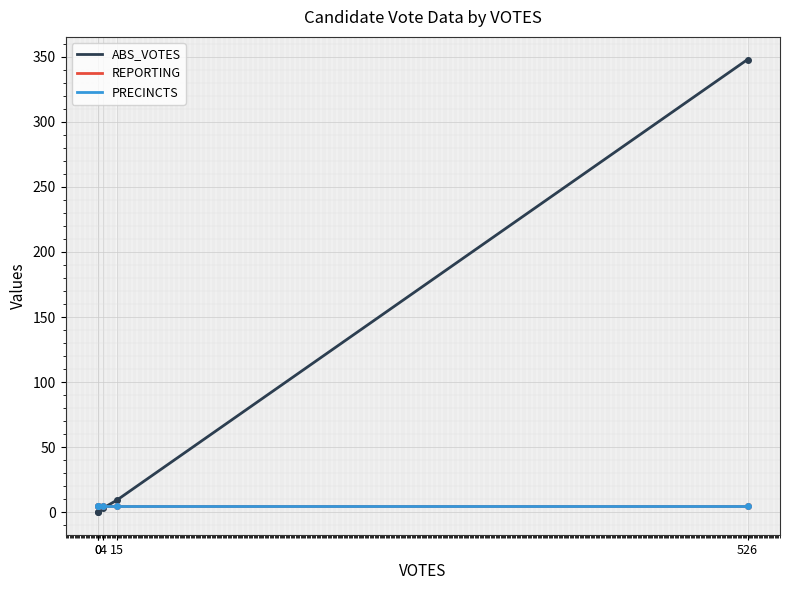

Reading right to left, what are all the values shown in this chart?

ABS_VOTES: 348	9	3	0	0
REPORTING: 5	5	5	5	5
PRECINCTS: 5	5	5	5	5